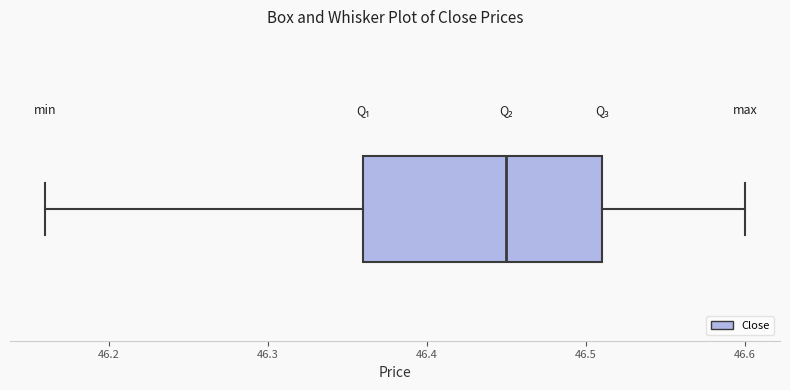

Where is the left edge of the box on the x-axis? The values are not printed on the chart, so give them approximately, as read against the axis.

46.36